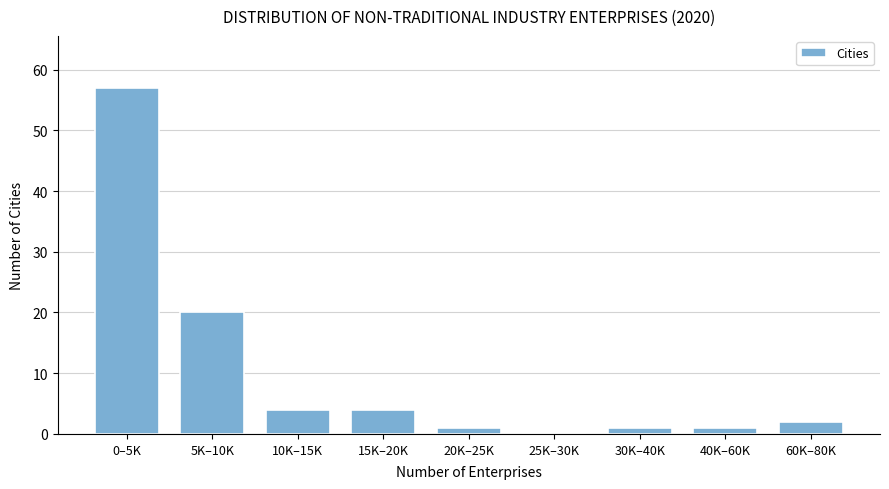

Where is the data nearest to the value 28?

5K–10K